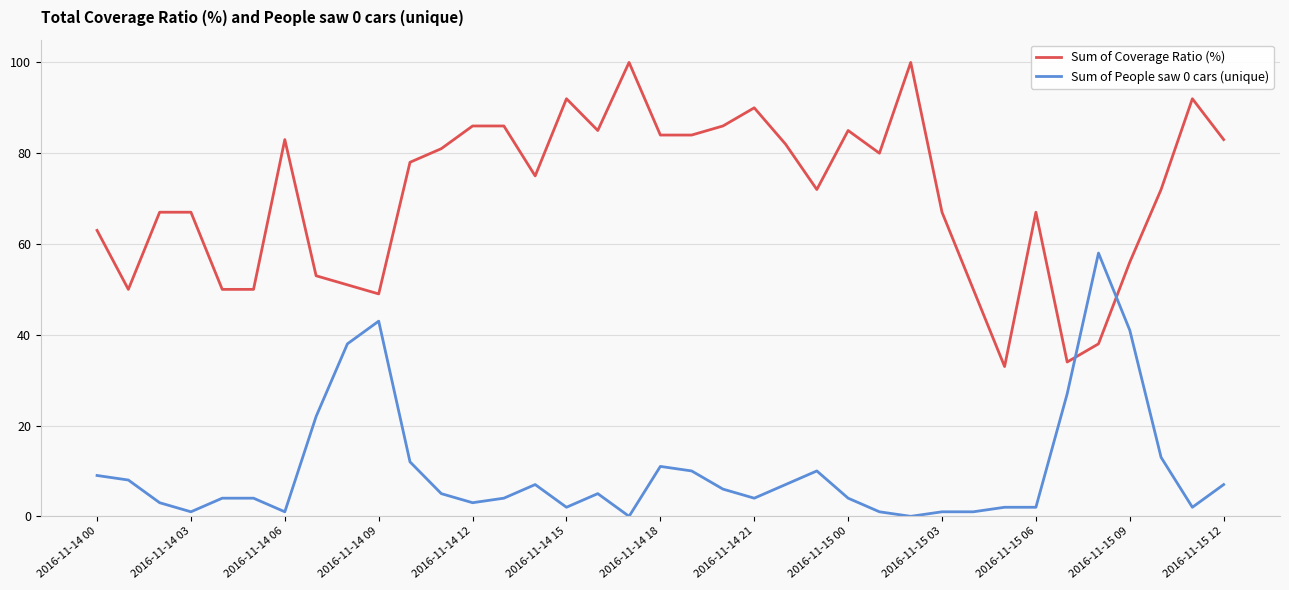

How many lines are shown in the chart?

2